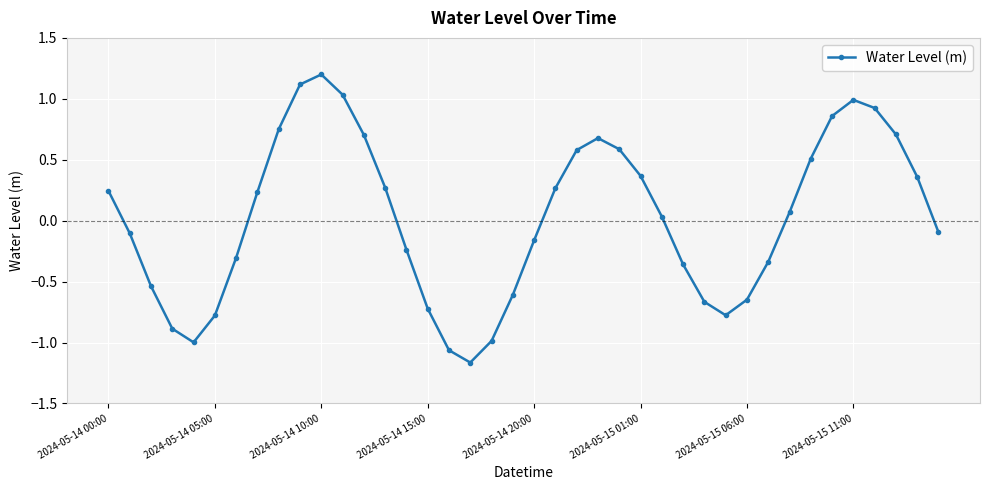

Does the chart display data point markers on the line(s)?

Yes